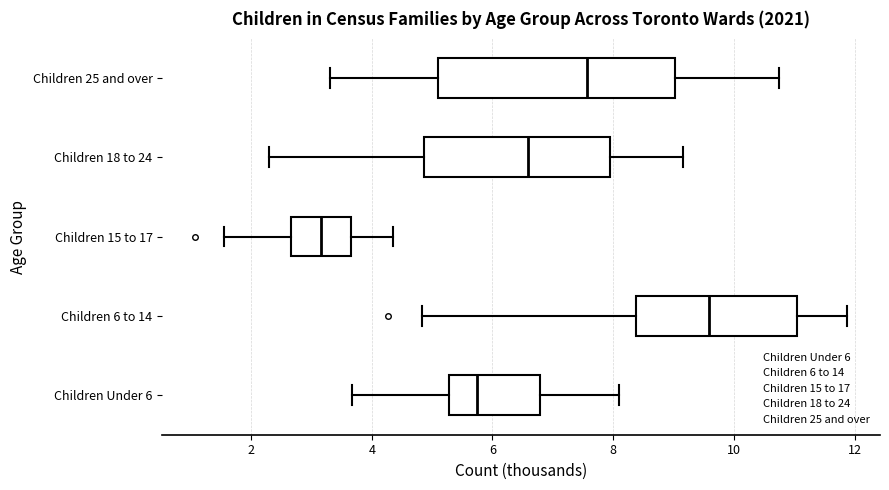

Which box's median line is the furthest to the right?

Children 6 to 14